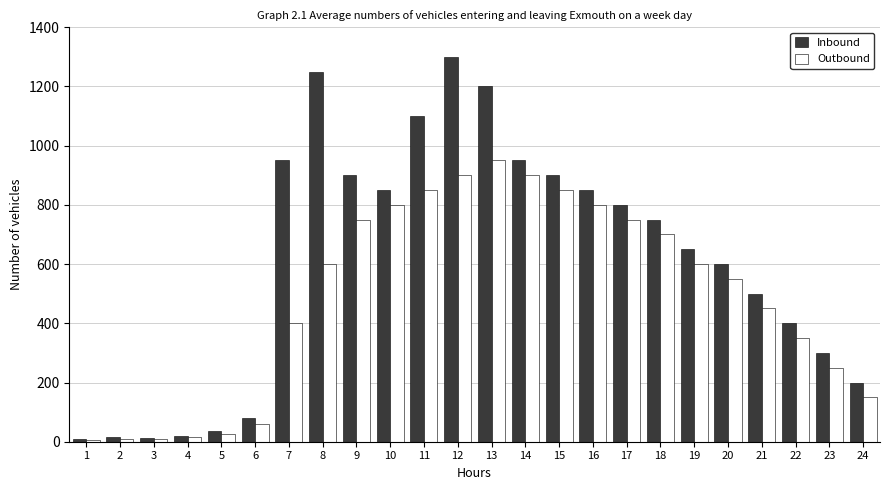

The value of Inbound at 7 is 950. True or false?

True